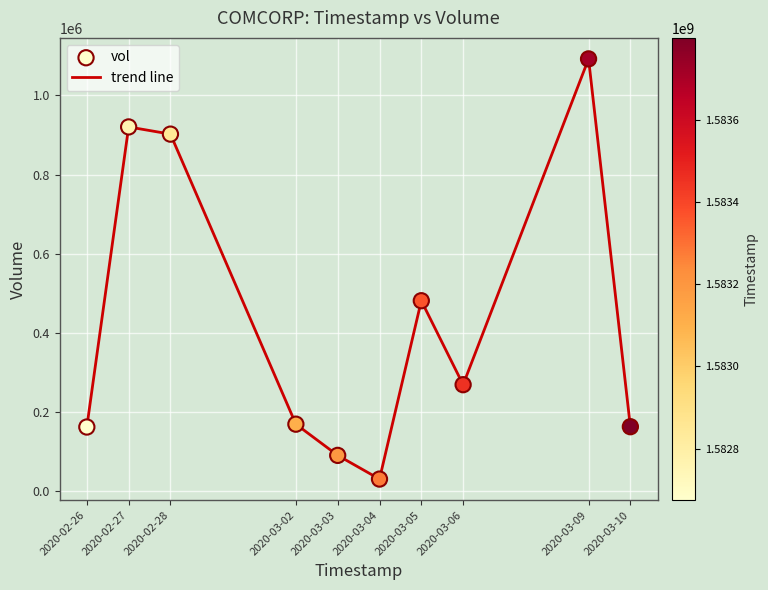

Approximately how many times larger is the value at 2020-02-27 compared to 2020-03-10?

5.7